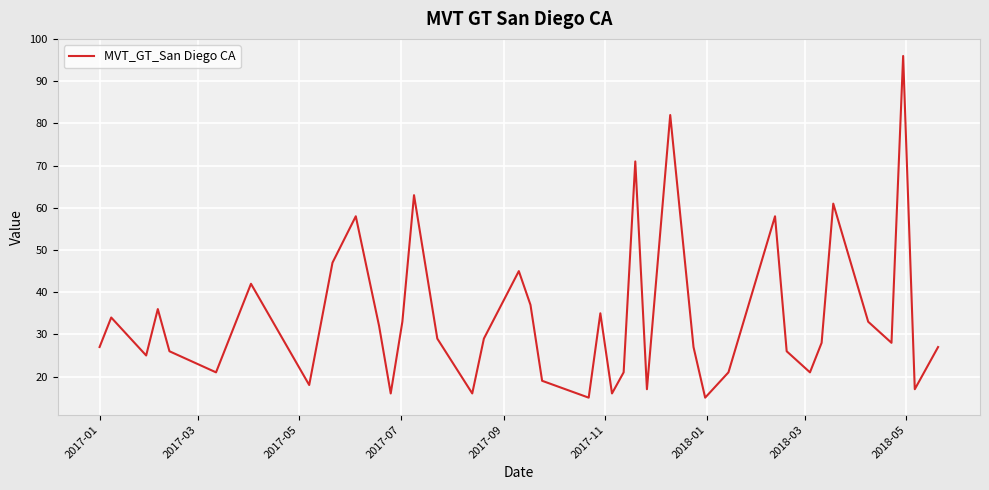

What is the difference between the maximum and minimum values?

81